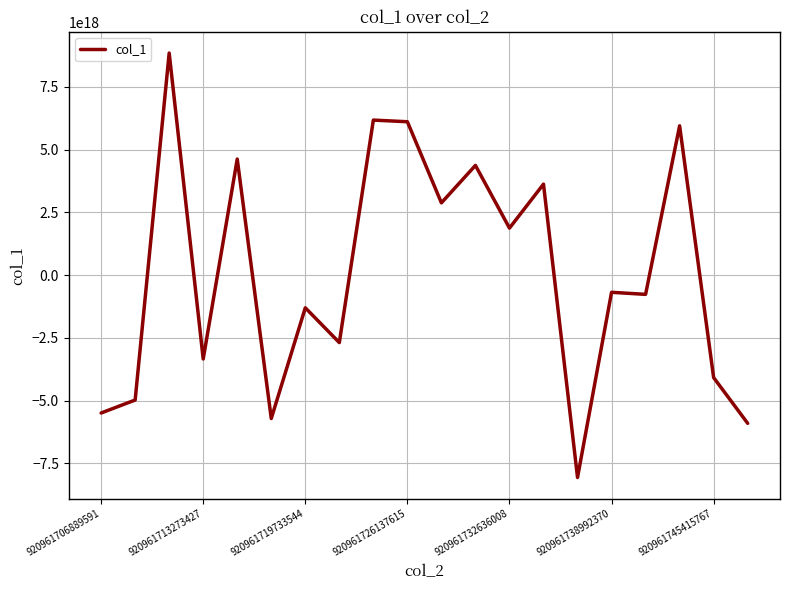

How many lines are shown in the chart?

1